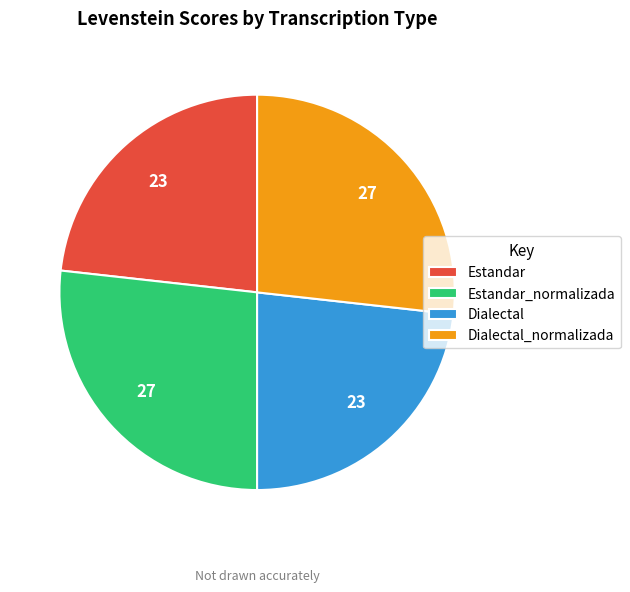

Does Estandar_normalizada account for over 50% of the chart?

No